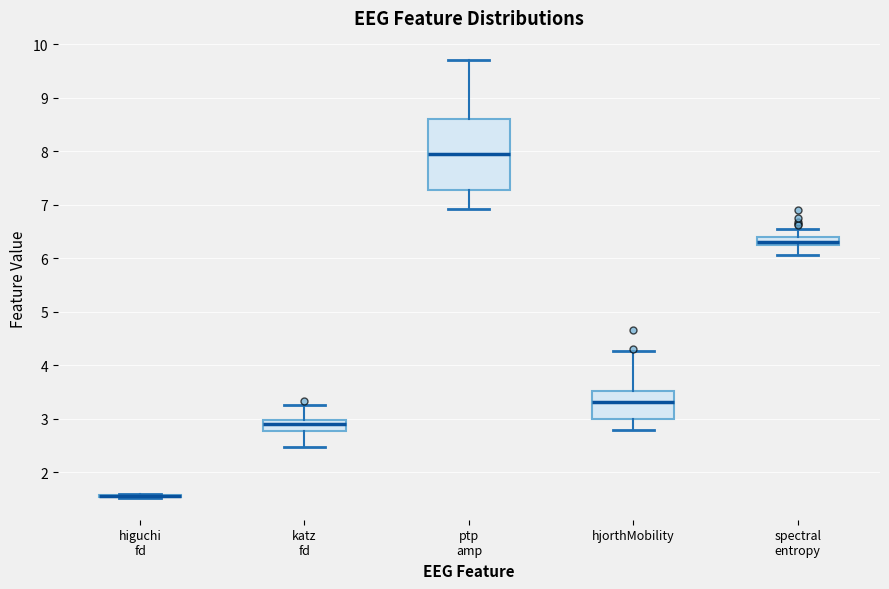

Which box is the tallest, from its lower edge to its upper edge?

ptp amp